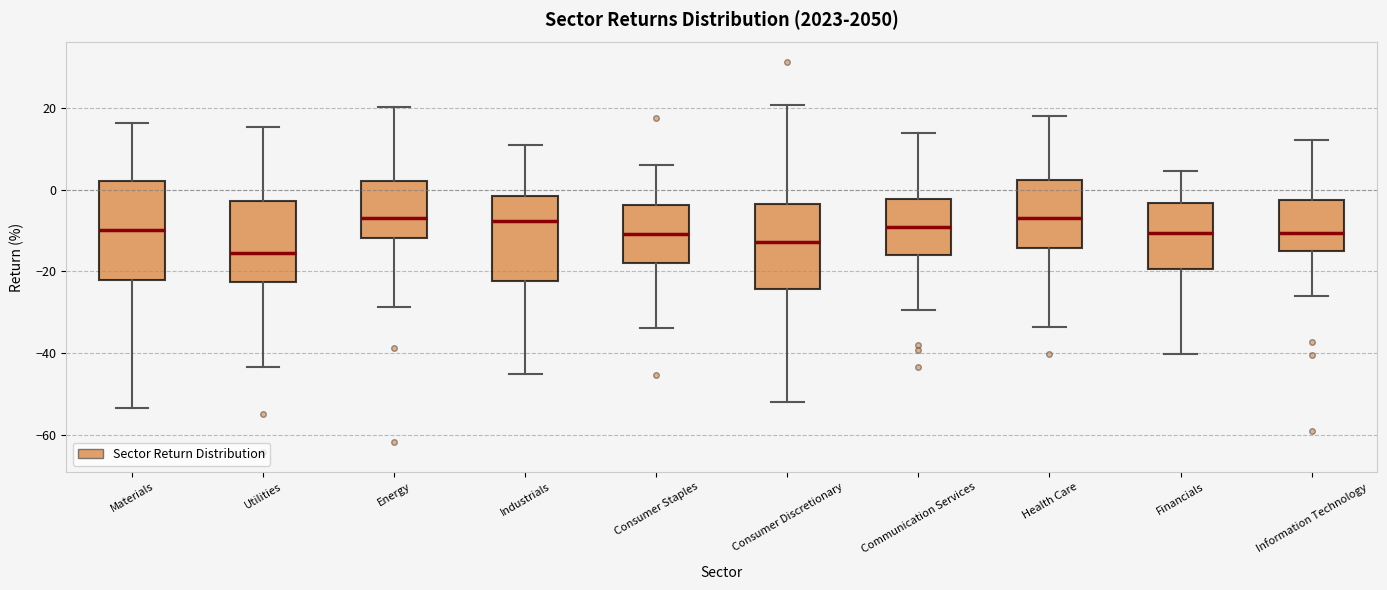

Reading left to right, read every box against the y-axis: the position of its median line, the range the box covers, and the ends of its whiskers. The values are not printed on the chart, so give them approximately, as read against the axis.

Materials: median -10, box -22 to 2, whiskers -54 to 16
Utilities: median -16, box -22 to -2, whiskers -44 to 16
Energy: median -8, box -12 to 2, whiskers -28 to 20
Industrials: median -8, box -22 to -2, whiskers -44 to 10
Consumer Staples: median -10, box -18 to -4, whiskers -34 to 6
Consumer Discretionary: median -12, box -24 to -4, whiskers -52 to 20
Communication Services: median -10, box -16 to -2, whiskers -30 to 14
Health Care: median -6, box -14 to 2, whiskers -34 to 18
Financials: median -10, box -20 to -4, whiskers -40 to 4
Information Technology: median -10, box -16 to -2, whiskers -26 to 12